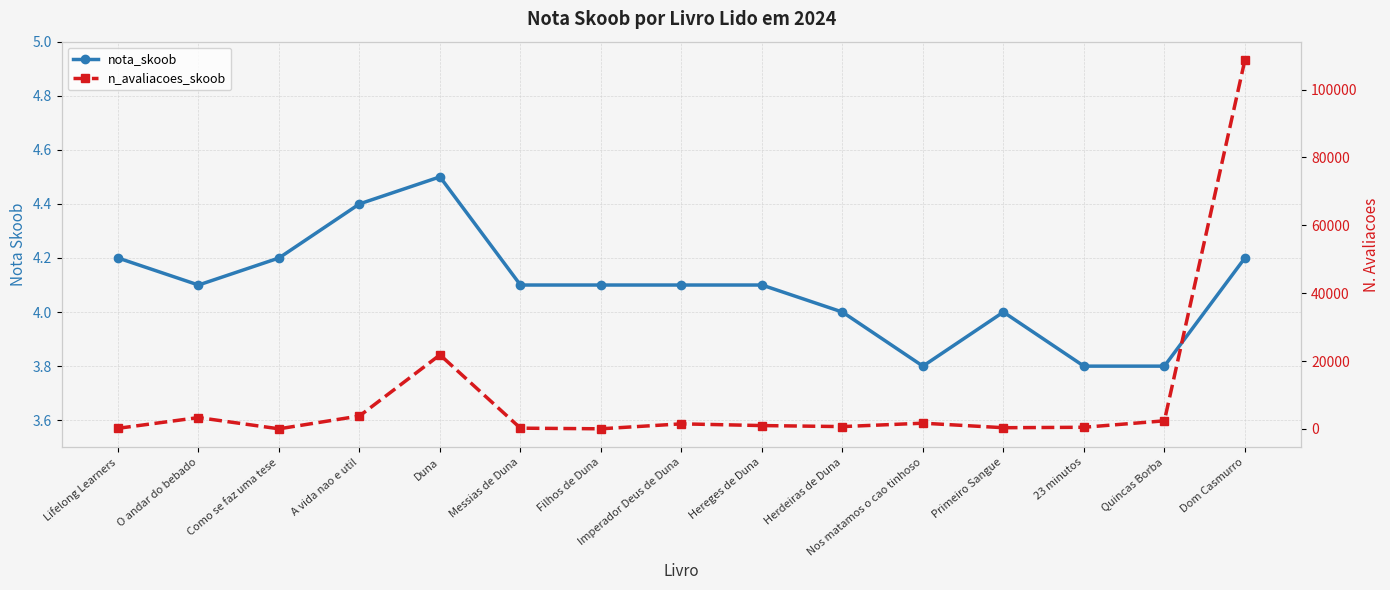

At Filhos de Duna, list the series in order from smallest to largest.

nota_skoob, n_avaliacoes_skoob